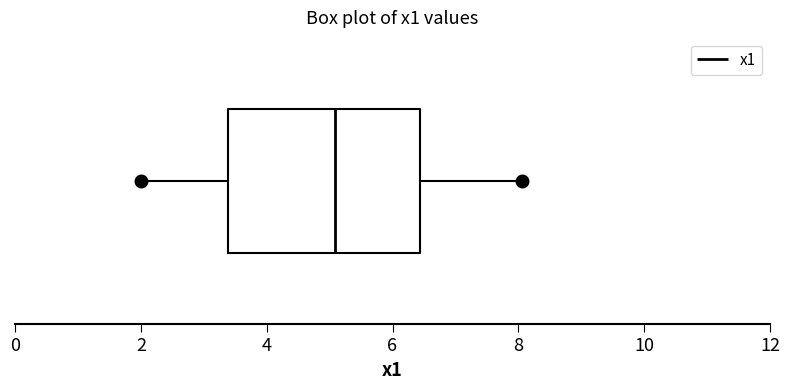

Read this box plot against the x-axis: the position of the median line, the range covered by the box, and the ends of both whiskers. The values are not printed on the chart, so give them approximately, as read against the axis.

median 5.0, box 3.4 to 6.4, whiskers 2.0 to 8.0